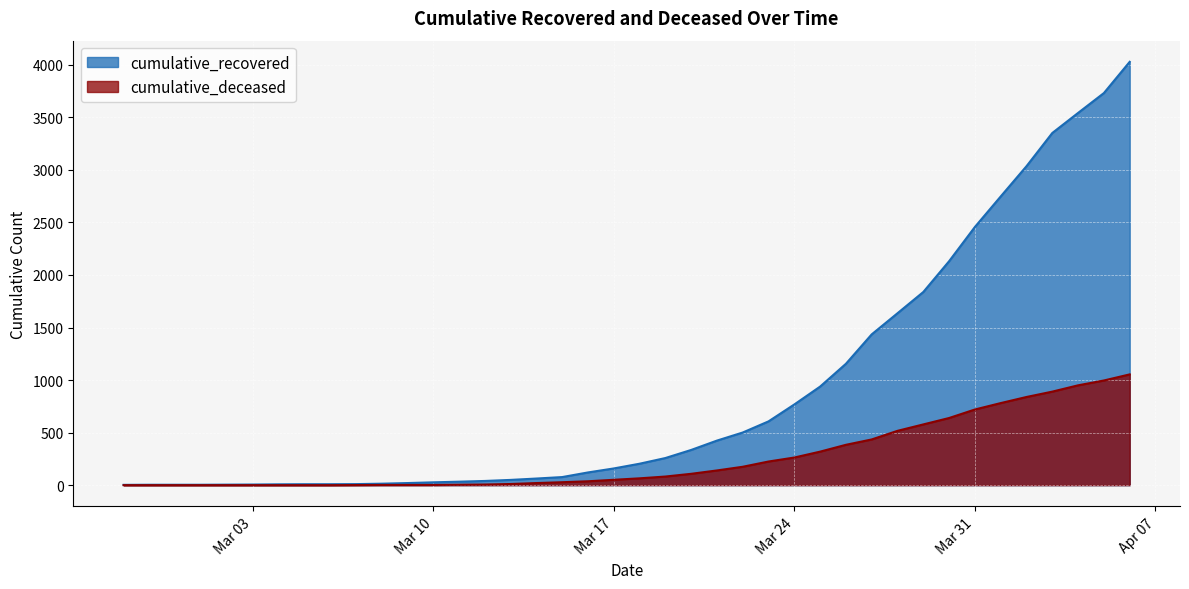

The cumulative_deceased series shows 639 at 2020-03-30. True or false?

True